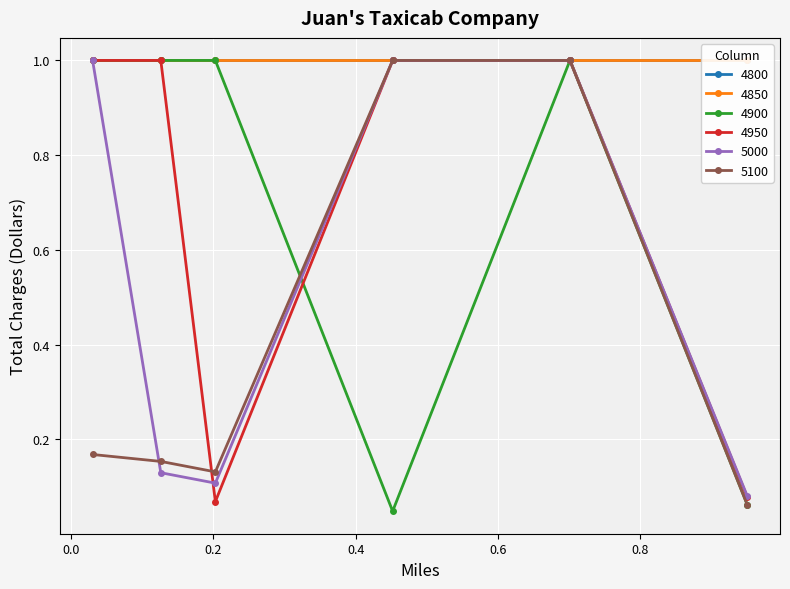

What is the value of the 5000 point at the 2nd from the left?

0.1